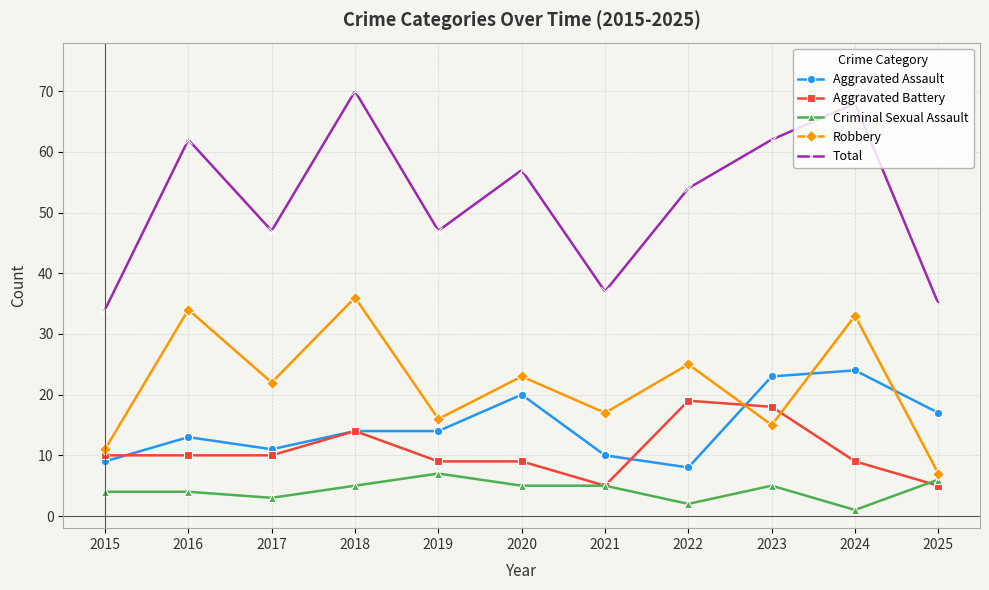

Between 2019 and 2025, which series saw the biggest shift?

Total